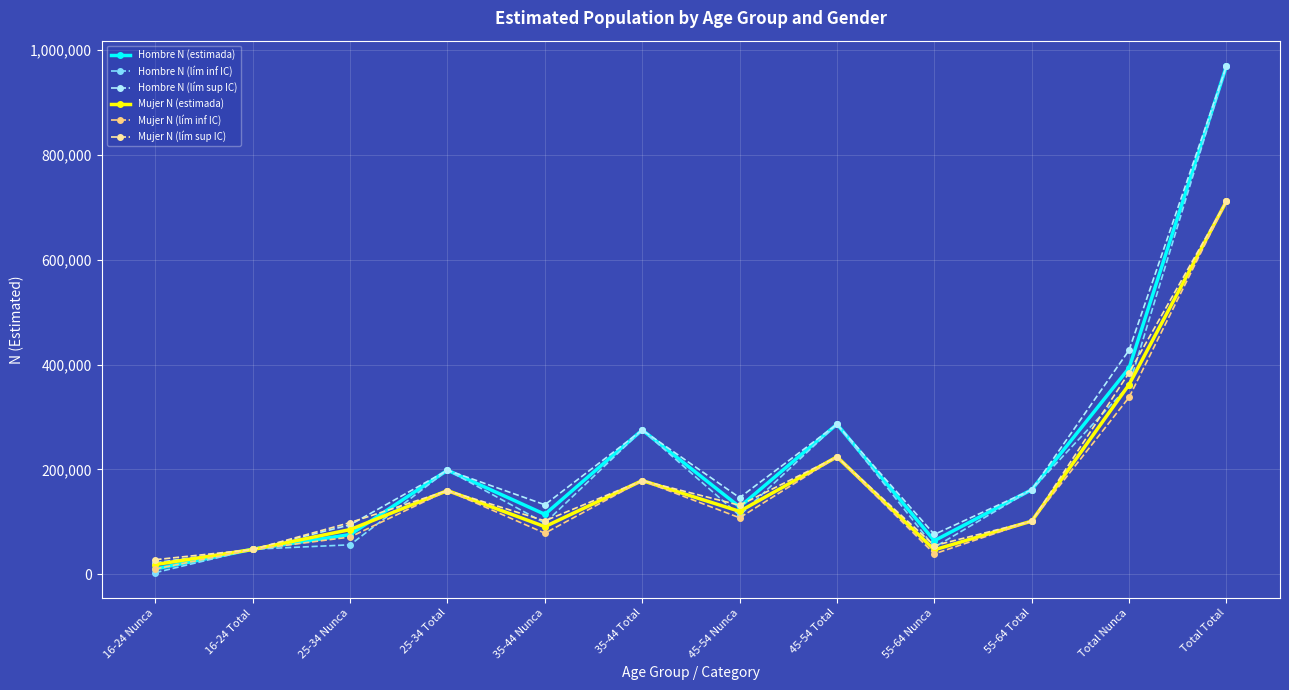

What position from the right is Total Total?

1